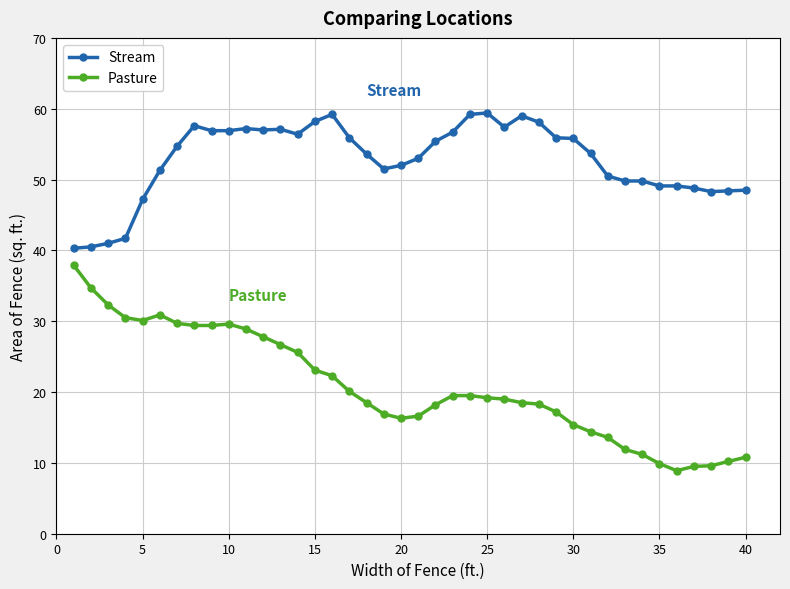

Which series has the largest total across all categories?

Stream